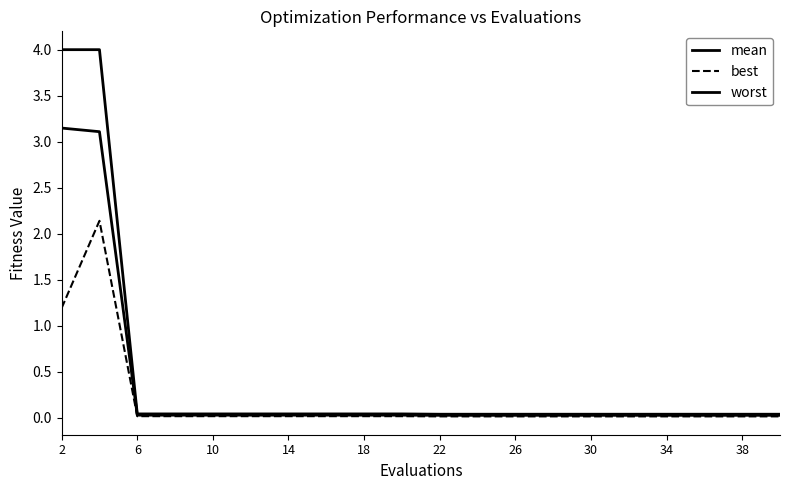

What is the average value of the best series?

0.2